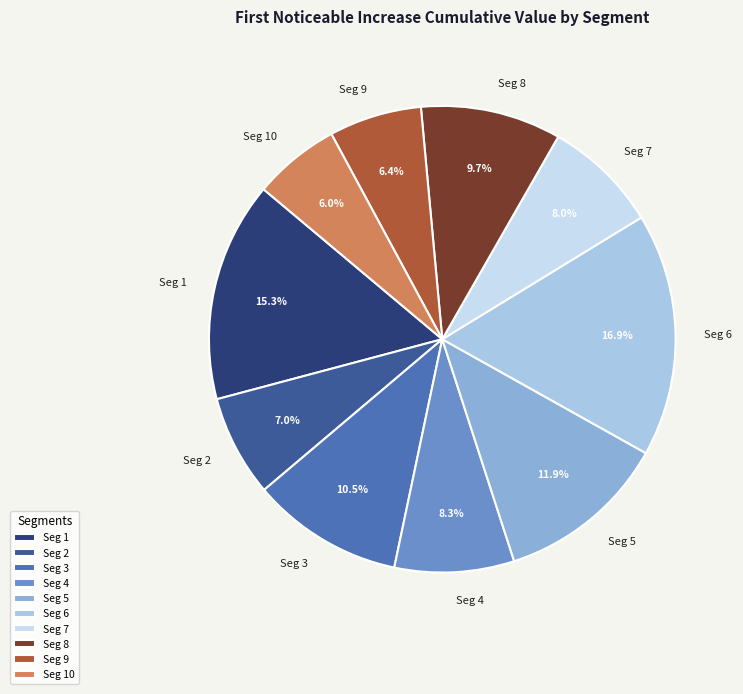

Combined, what portion of the pie is Seg 10 and Seg 4?

14.3%